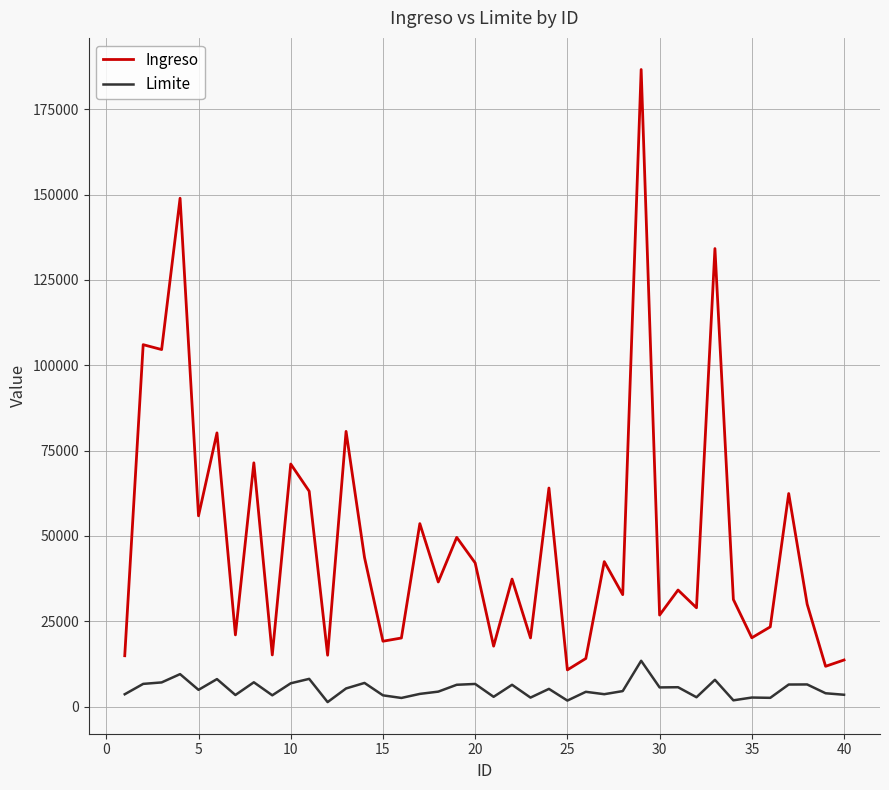

List the series in order of their overall mean, lowest first.

Limite, Ingreso